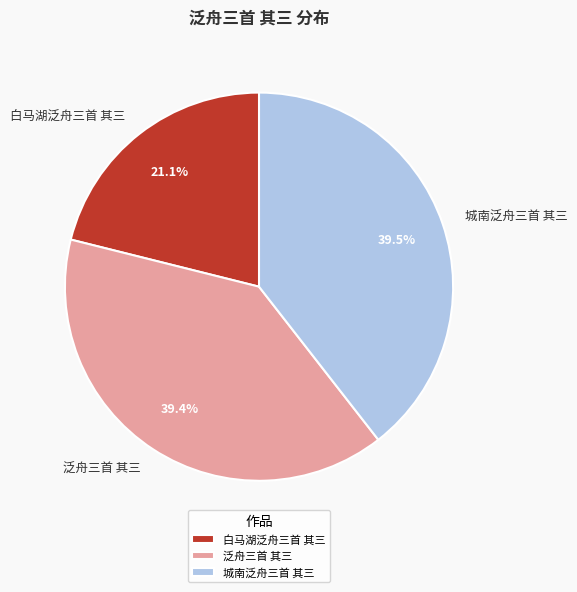

How much of the chart is everything except 白马湖泛舟三首 其三?

78.9%